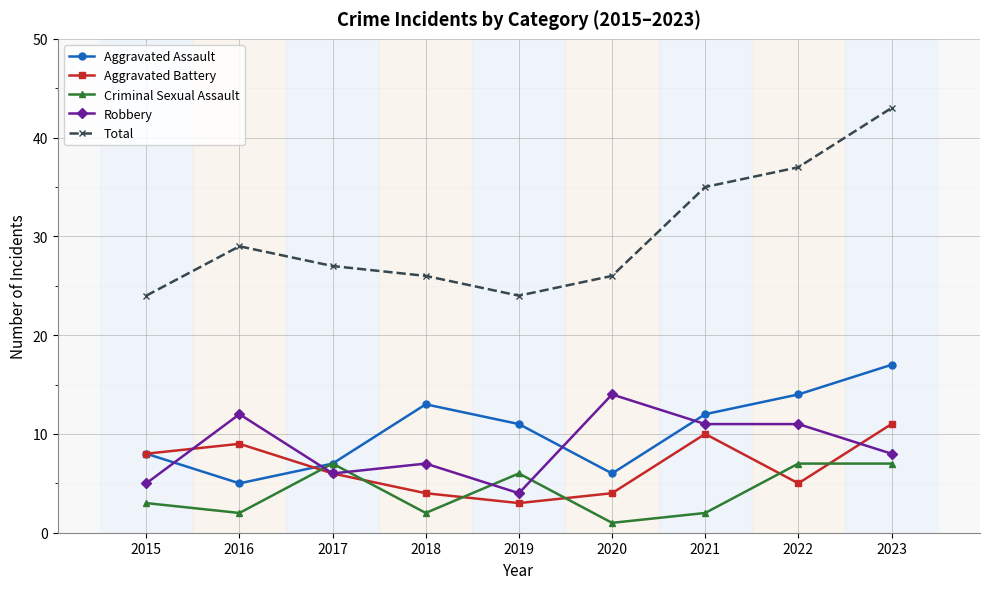

Is the value of Criminal Sexual Assault at 2020 greater than the value of Aggravated Assault at 2021?

No